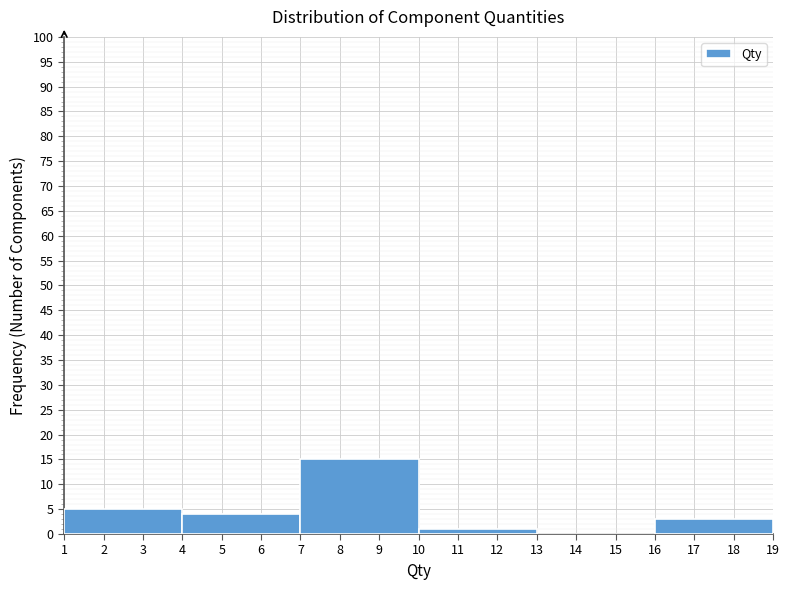

What is the height of the bar covering 1 to 4 on the x-axis? The values are not printed on the chart, so give them approximately, as read against the axis.

5